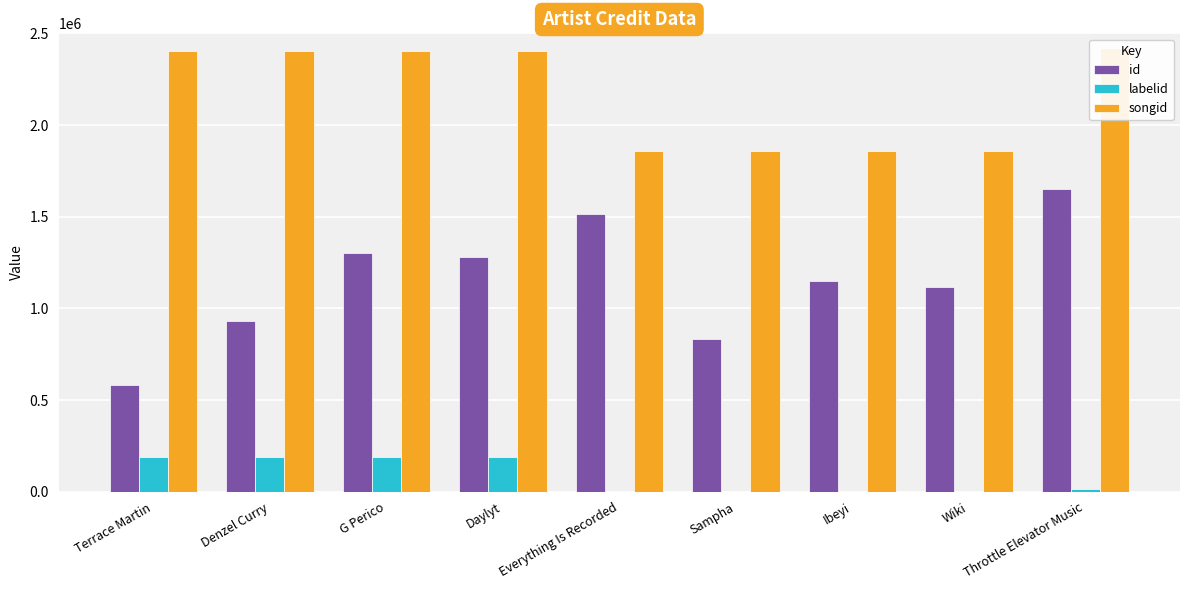

What is the difference between the labelid values at Everything Is Recorded and Daylyt?

188211